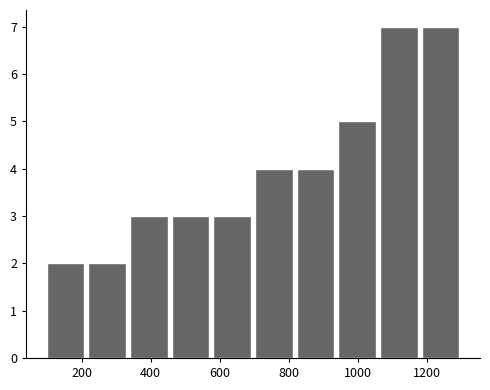

How tall is the bar that spans 220 to 340 on the x-axis? Neither the bar edges nor the heights are printed on the chart, so give them approximately, as read against the axes.

2